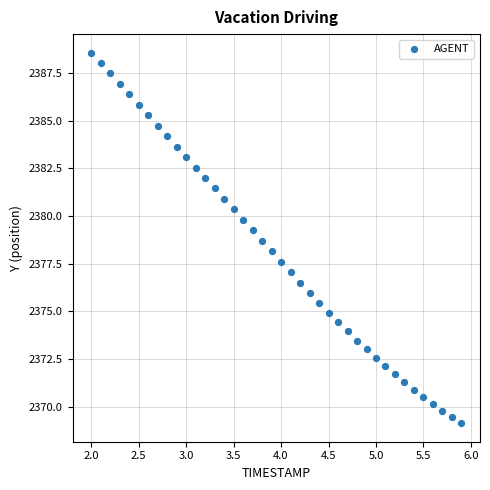

What is the range of X values (max minus min)?

3.9